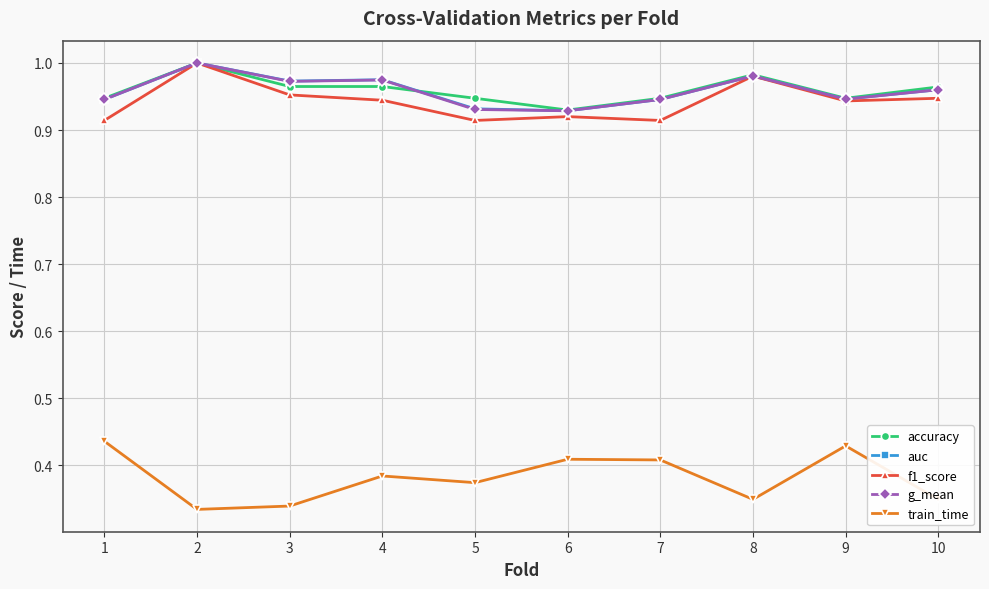

What is the total value across all series at 8?

4.3